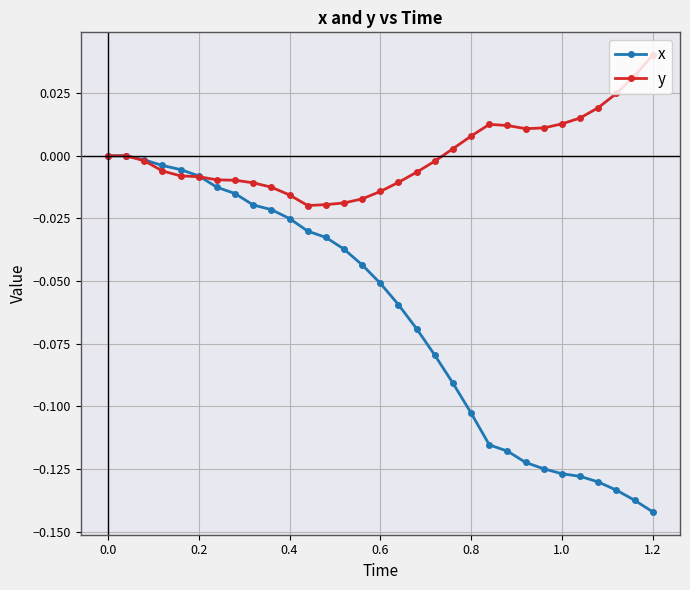

What is the difference between the second highest and minimum values in the y series?

0.1